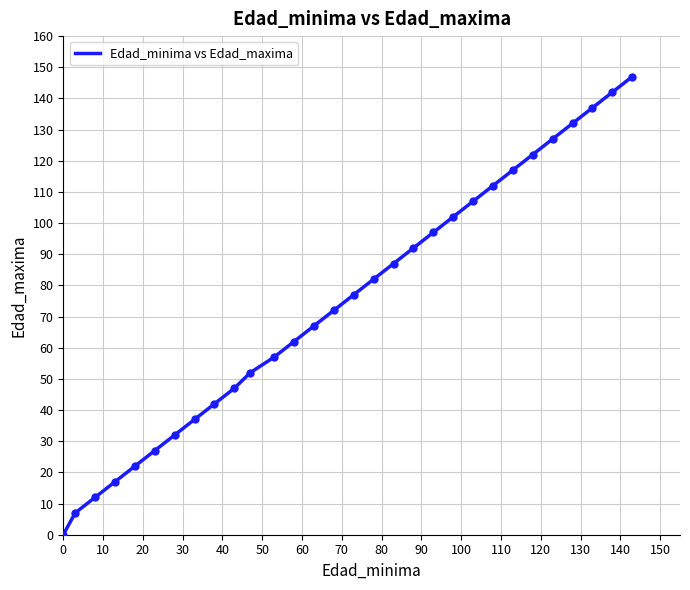

What is the difference between the maximum and minimum values?

147